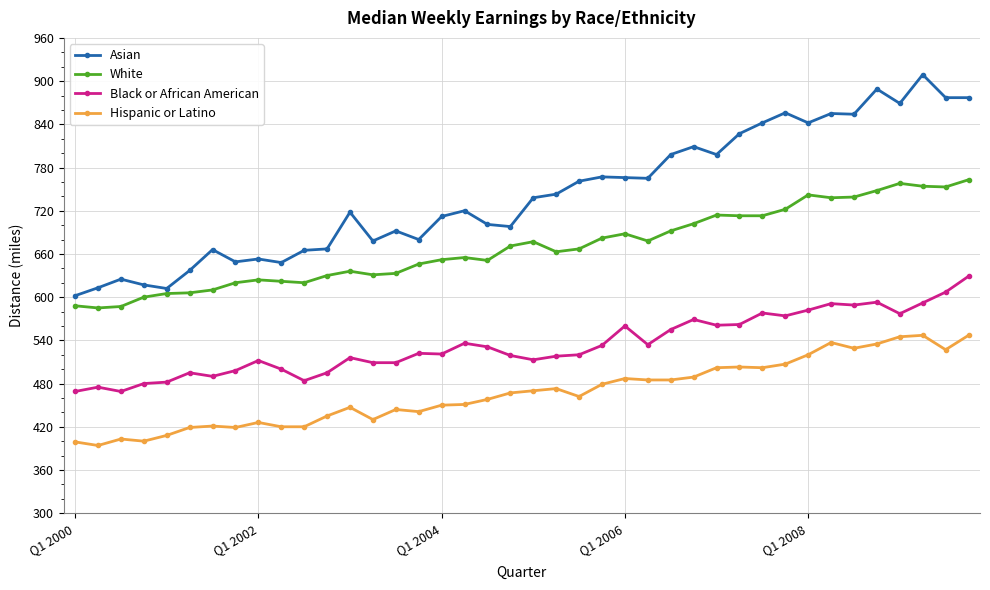

What is the minimum value for Hispanic or Latino?

394